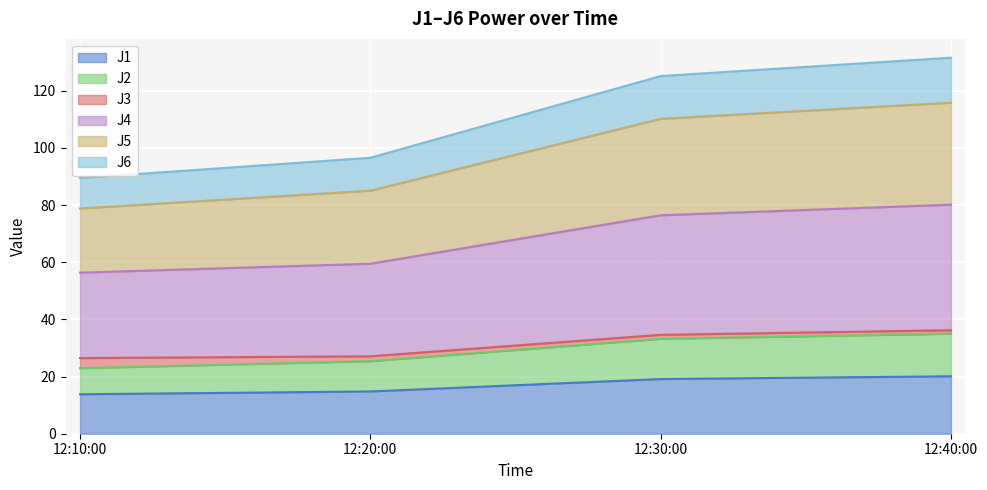

What is the greatest value displayed?

131.5